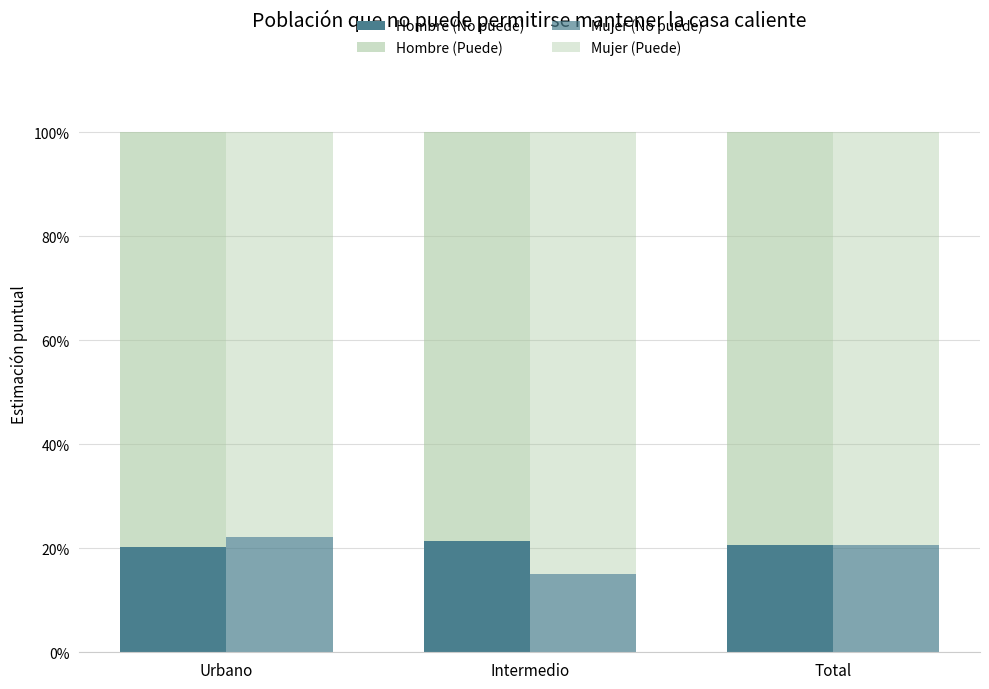

Does the chart contain any negative values?

No